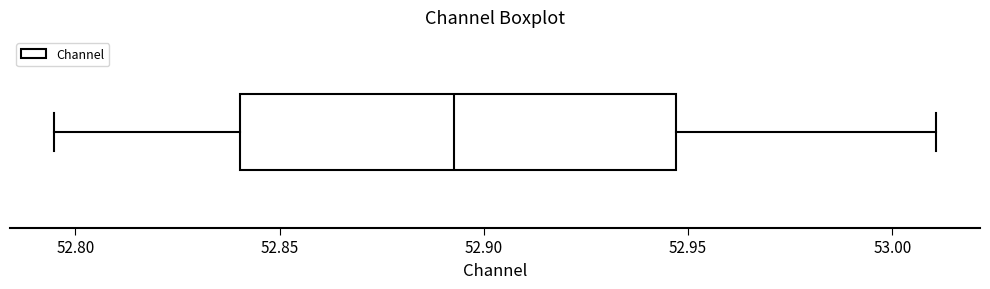

Where does the right whisker of the box end on the x-axis? The values are not printed on the chart, so give them approximately, as read against the axis.

53.010